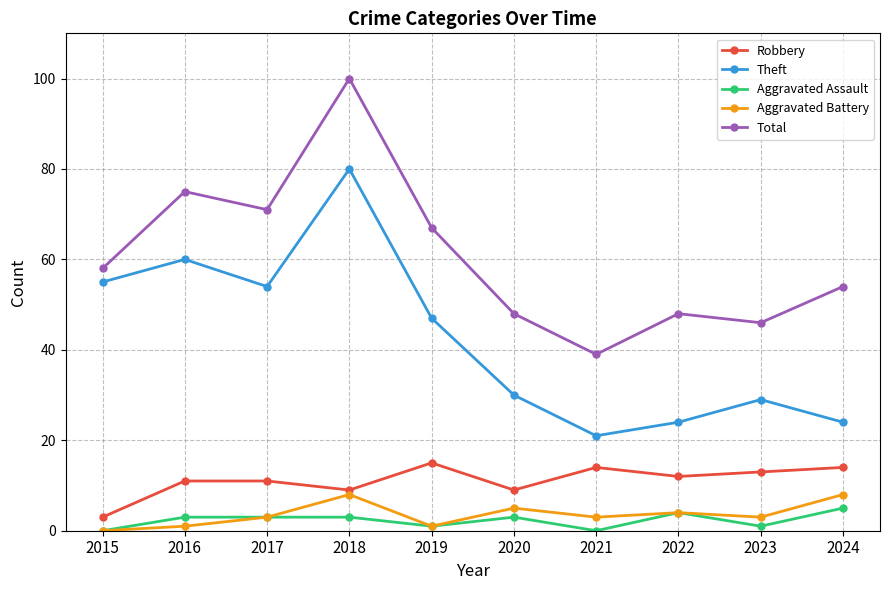

What is the value of the Robbery point at the 10th from the left?

14